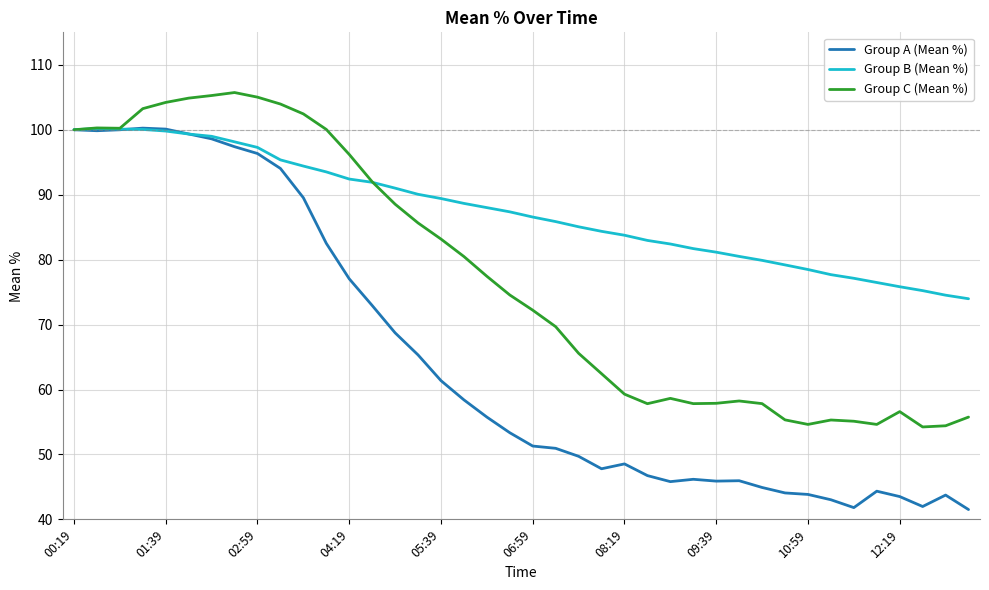

What is the minimum value for Group A (Mean %)?

41.5